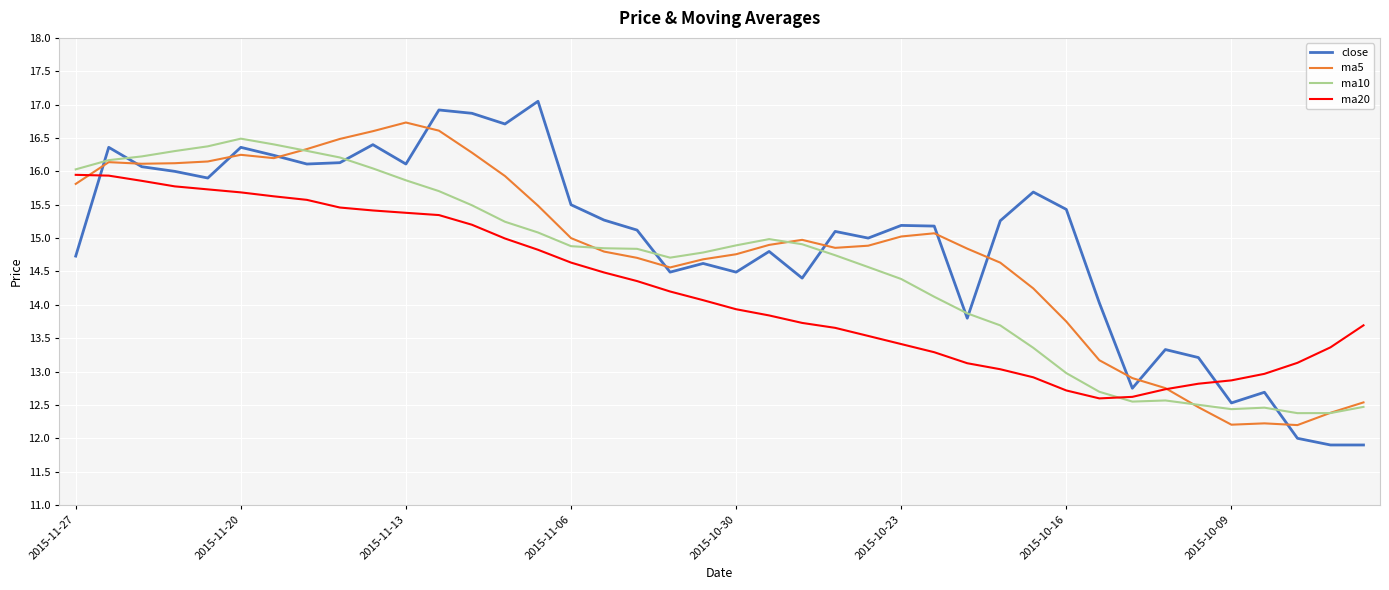

Which series has the largest range (max minus min)?

close